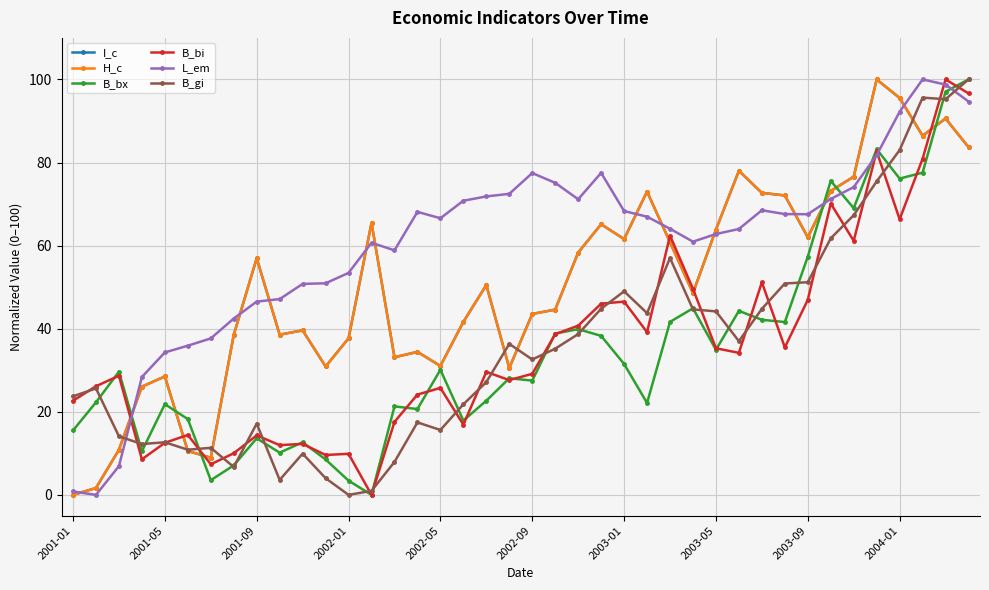

How many lines are shown in the chart?

6